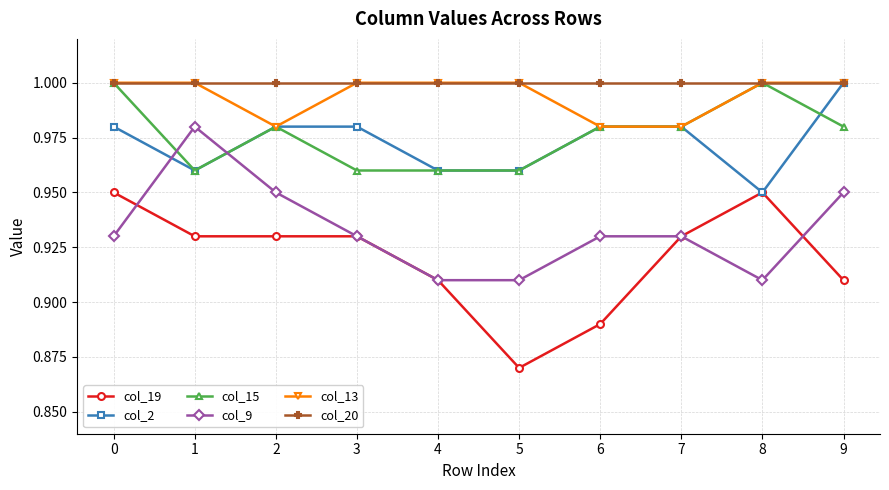

Where is the first local maximum for col_15?

2